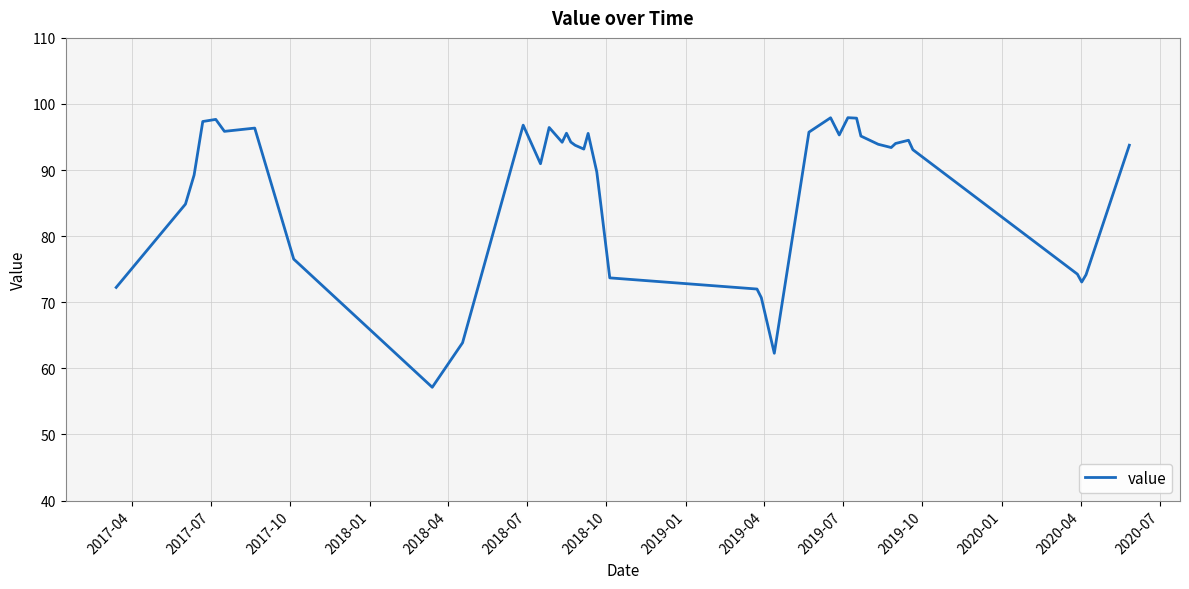

What is the smallest value displayed?

57.1